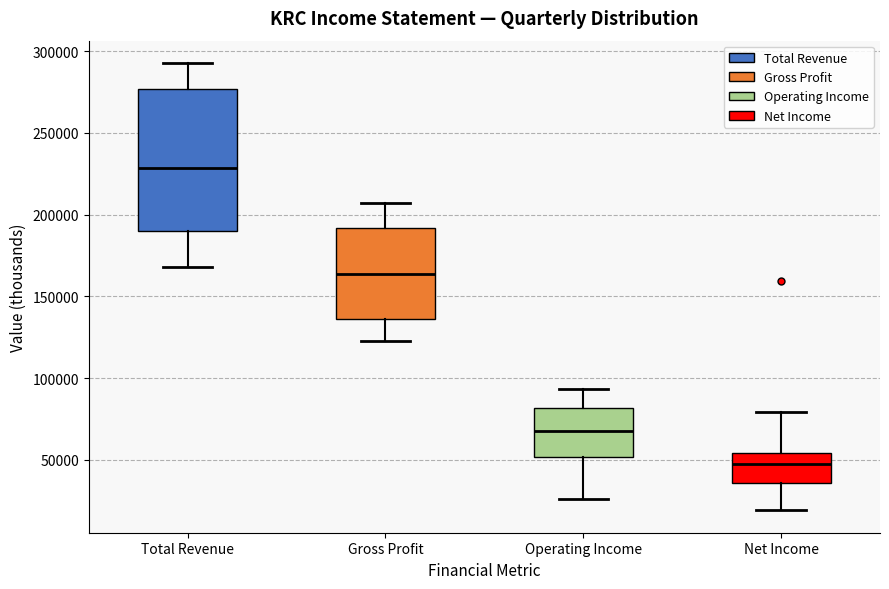

Which box's median line is the lowest?

Net Income